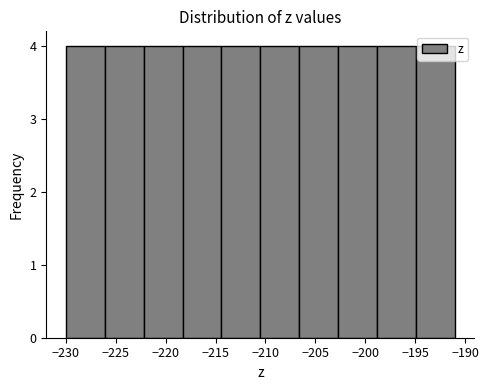

Reading left to right, list every bar in this chart as the range it spans on the x-axis followed by its height. Neither the bar edges nor the heights are printed on the chart, so give them approximately, as read against the axes.

-230.0 to -226.0: 4
-226.0 to -222.0: 4
-222.0 to -218.5: 4
-218.5 to -214.5: 4
-214.5 to -210.5: 4
-210.5 to -206.5: 4
-206.5 to -202.5: 4
-202.5 to -199.0: 4
-199.0 to -195.0: 4
-195.0 to -191.0: 4